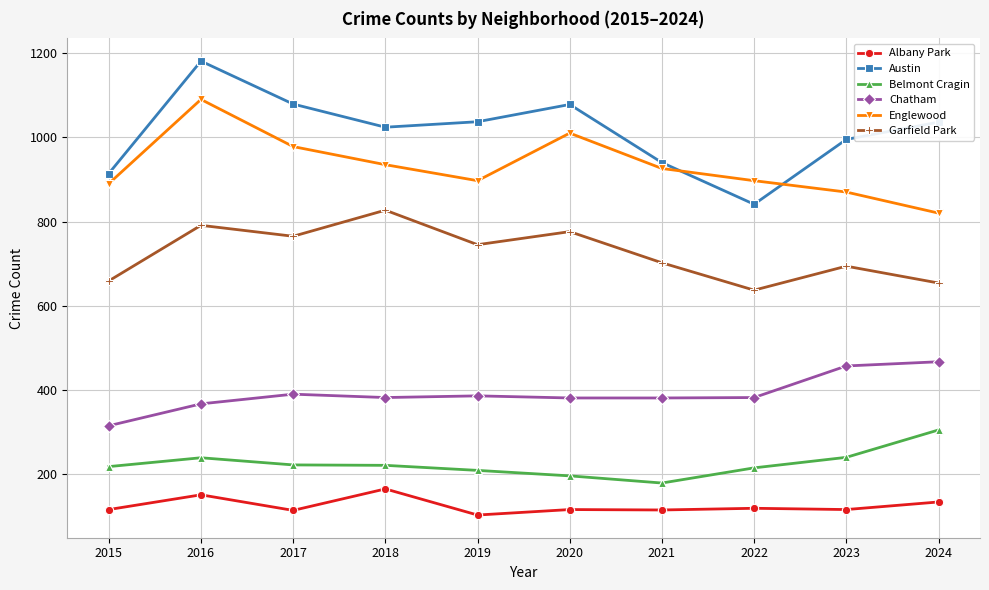

At which category does Englewood reach its first local valley?

2019